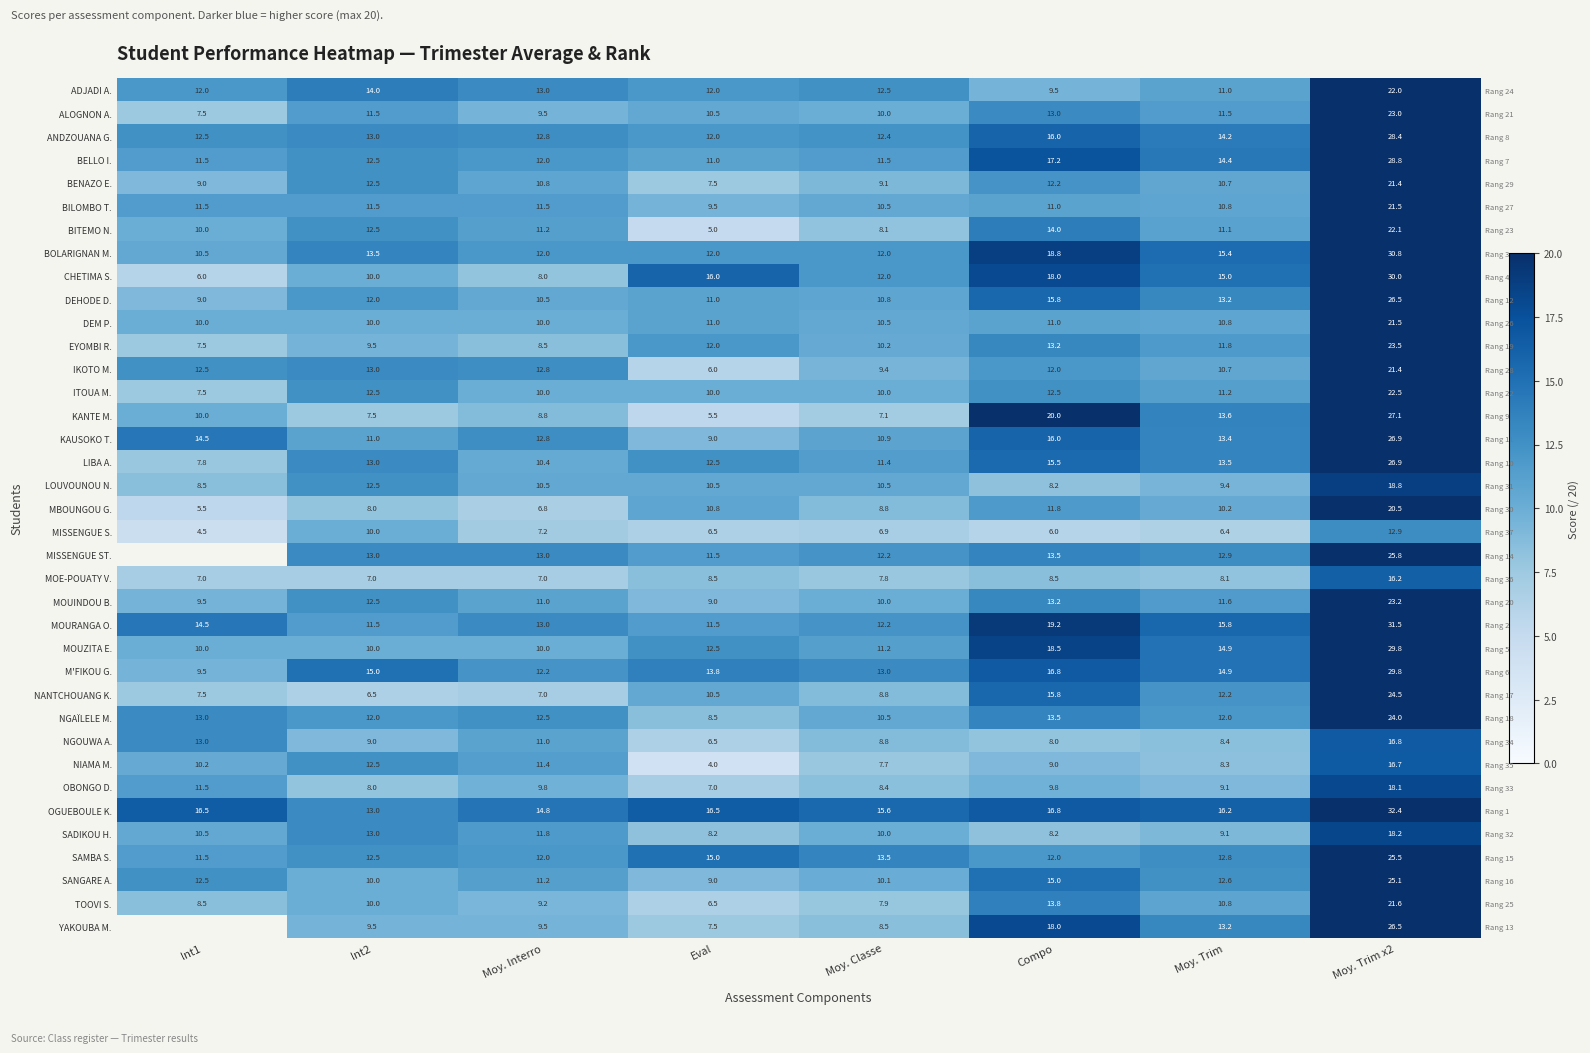

Is the value of SANGARE A. at Moy. Classe greater than the value of OGUEBOULE K. at Moy. Interro?

No